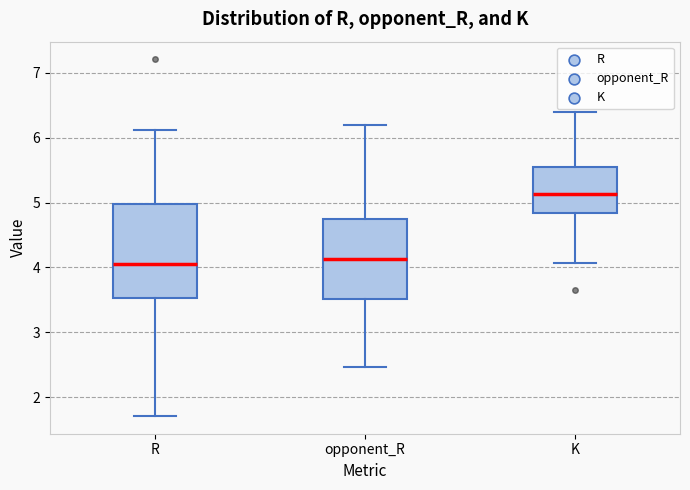

Reading left to right, read every box against the y-axis: the position of its median line, the range the box covers, and the ends of its whiskers. The values are not printed on the chart, so give them approximately, as read against the axis.

R: median 4.1, box 3.5 to 5.0, whiskers 1.7 to 6.1
opponent_R: median 4.1, box 3.5 to 4.7, whiskers 2.5 to 6.2
K: median 5.1, box 4.8 to 5.5, whiskers 4.1 to 6.4